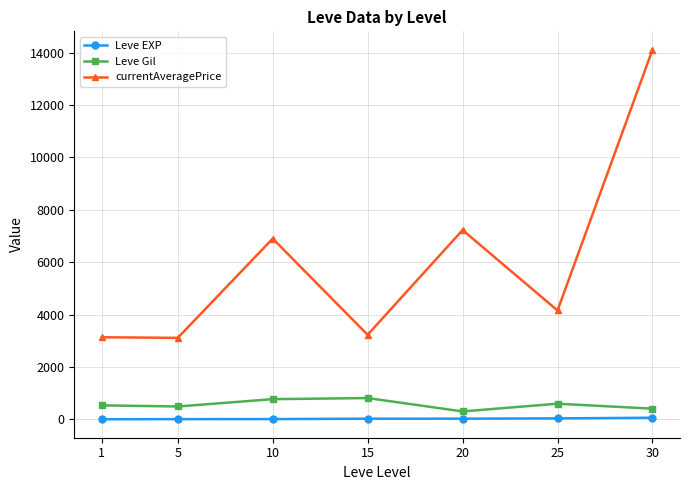

At which label does currentAveragePrice first exceed 4154?

10